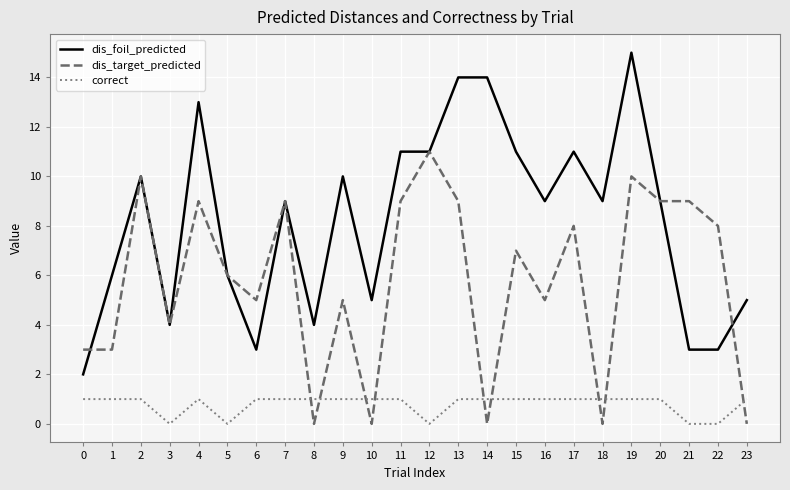

What is the highest value of the correct series?

1